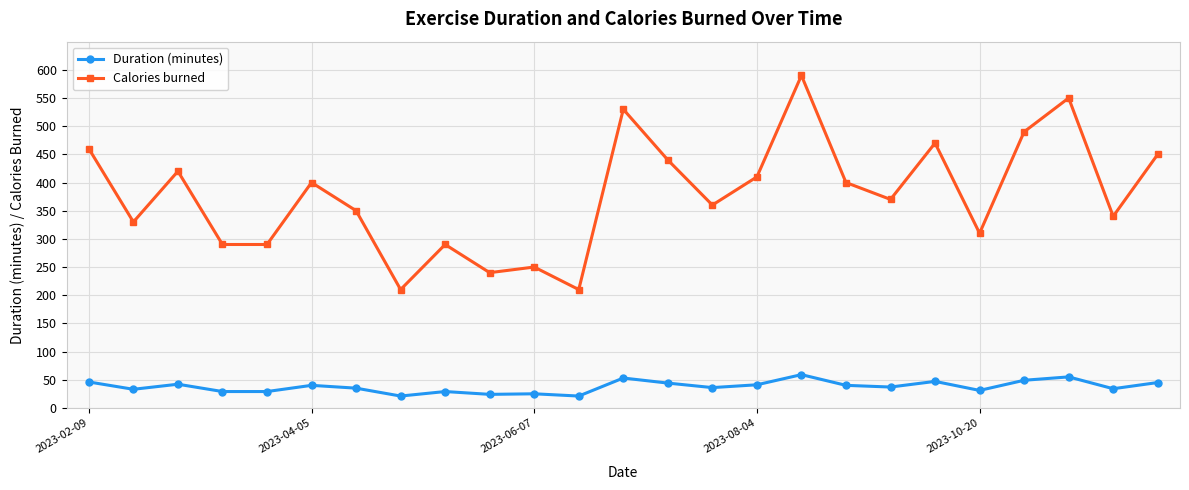

What is the value of the Calories burned point at the 11th from the left?

250